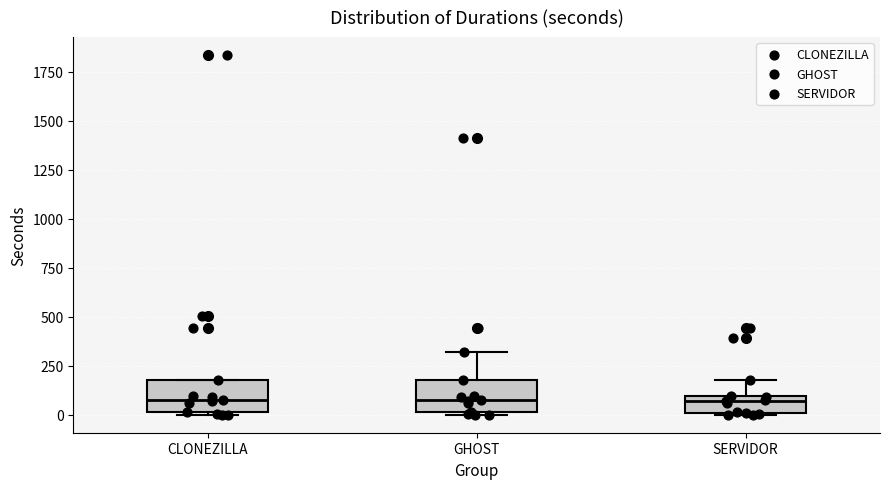

Where is the lower edge of the box for GHOST on the y-axis? The values are not printed on the chart, so give them approximately, as read against the axis.

0